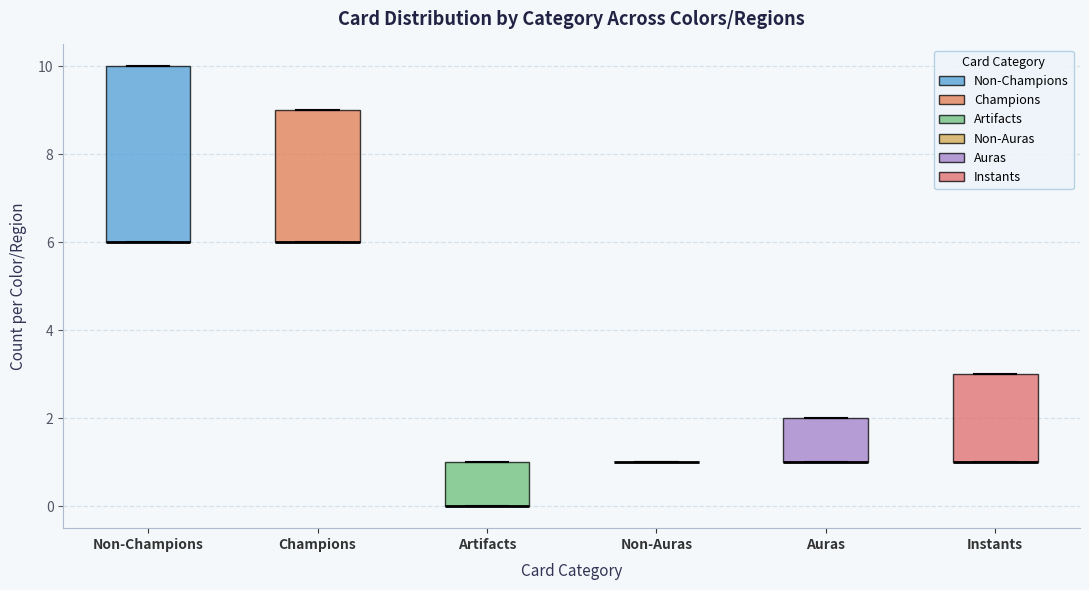

Reading left to right, read every box against the y-axis: the position of its median line, the range the box covers, and the ends of its whiskers. The values are not printed on the chart, so give them approximately, as read against the axis.

Non-Champions: median 6 (drawn on the box's lower edge), box 6 to 10, whiskers 6 to 10
Champions: median 6 (drawn on the box's lower edge), box 6 to 9, whiskers 6 to 9
Artifacts: median 0 (drawn on the box's lower edge), box 0 to 1, whiskers 0 to 1
Non-Auras: box collapsed to a line at 1, whiskers 1 to 1
Auras: median 1 (drawn on the box's lower edge), box 1 to 2, whiskers 1 to 2
Instants: median 1 (drawn on the box's lower edge), box 1 to 3, whiskers 1 to 3